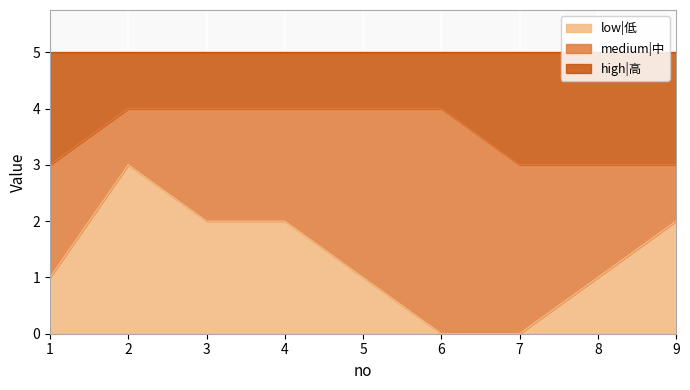

Where is the first local maximum for low|低?

2